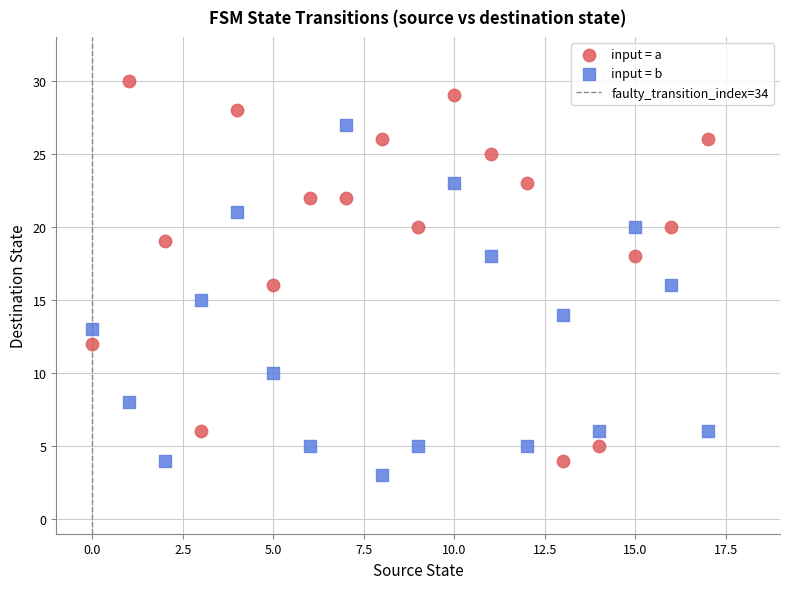

Which series has the widest spread of Y values?

input = a